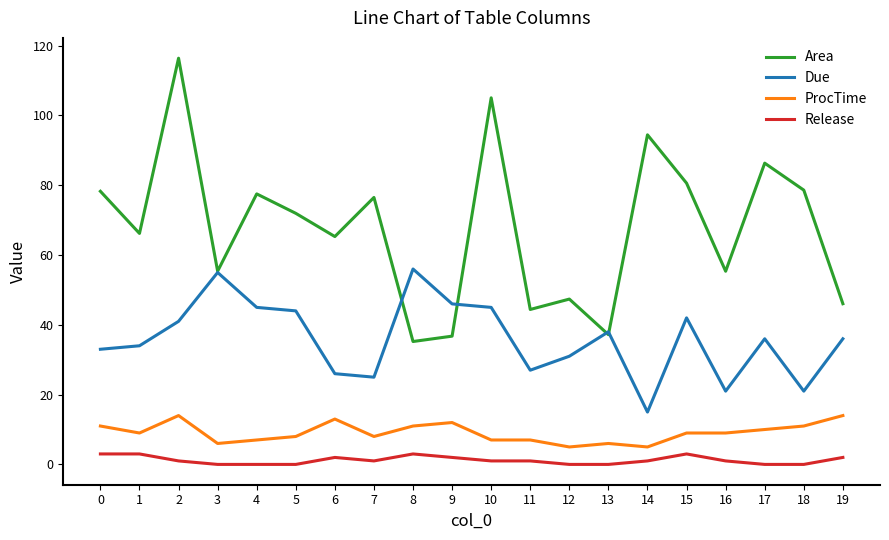

Is it true that ProcTime equals 14.0 at 2?

True